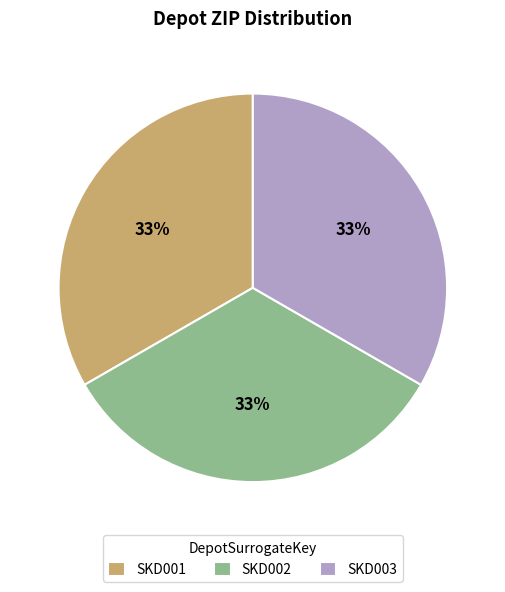

The SKD002 slice represents 23% of the pie. True or false?

False